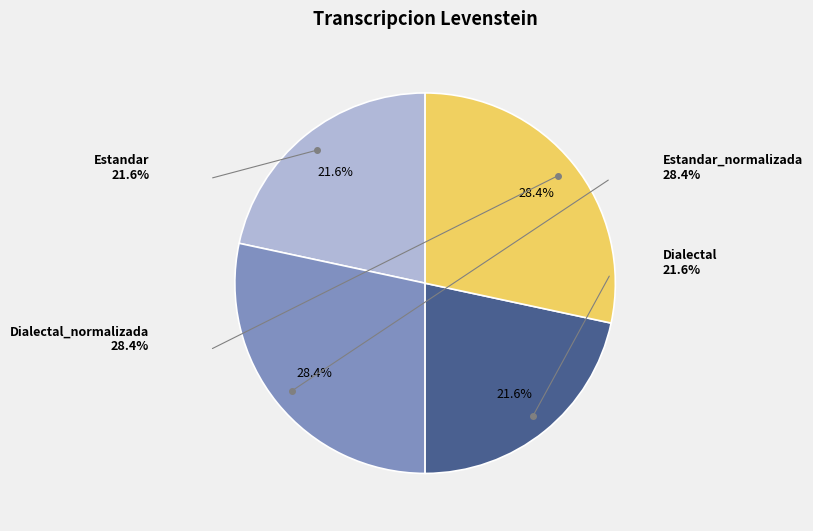

Count the number of slices in the pie.

4